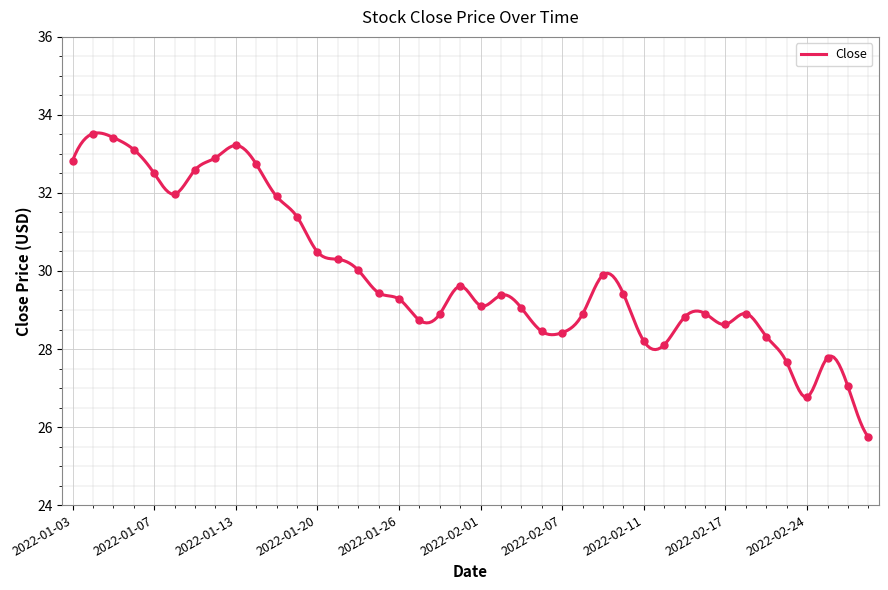

Is it true that the value at 2022-02-28 is 27.0?

True